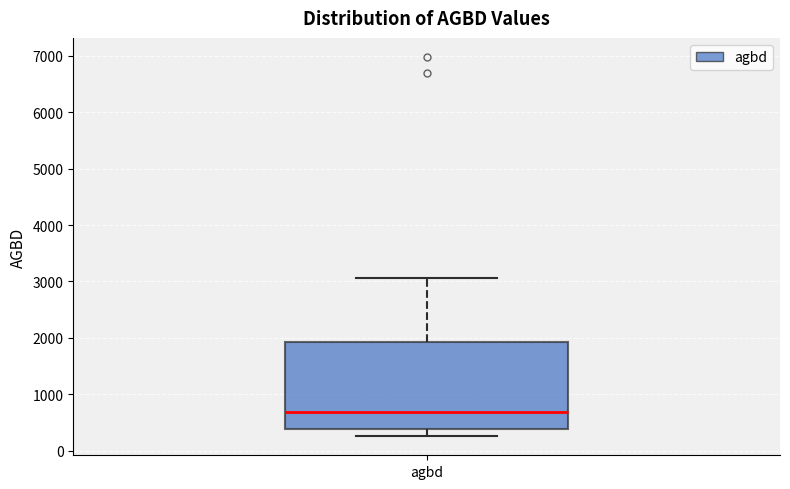

Where does the upper whisker of the box for agbd end on the y-axis? The values are not printed on the chart, so give them approximately, as read against the axis.

3100